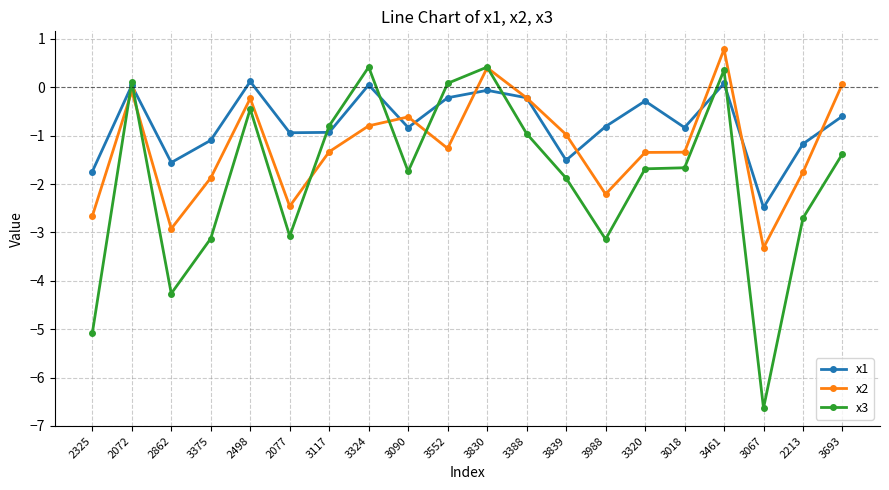

How many positive values does the x3 series have?

5